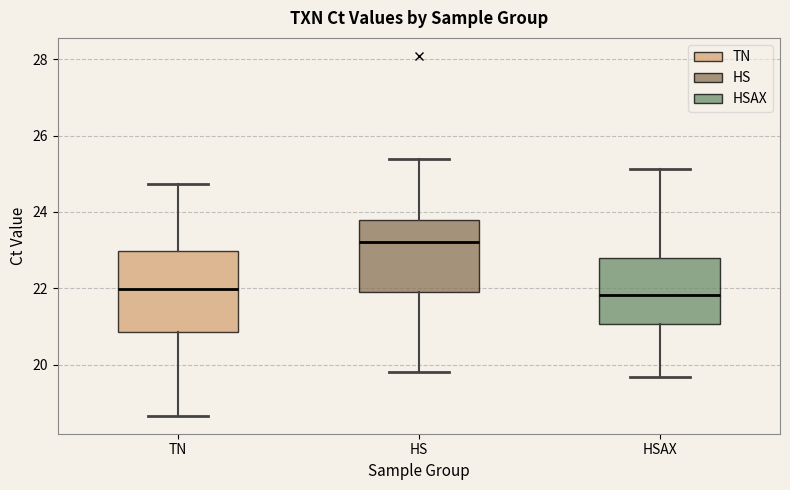

Where does the lower whisker of the box for TN end on the y-axis? The values are not printed on the chart, so give them approximately, as read against the axis.

18.6